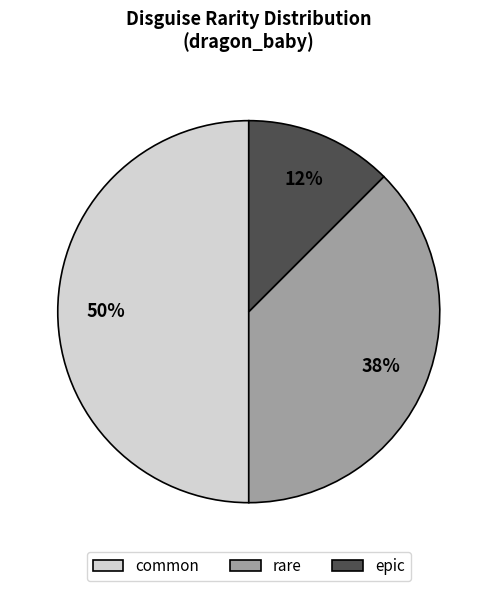

To the nearest percent, what percentage of the pie is common?

50%